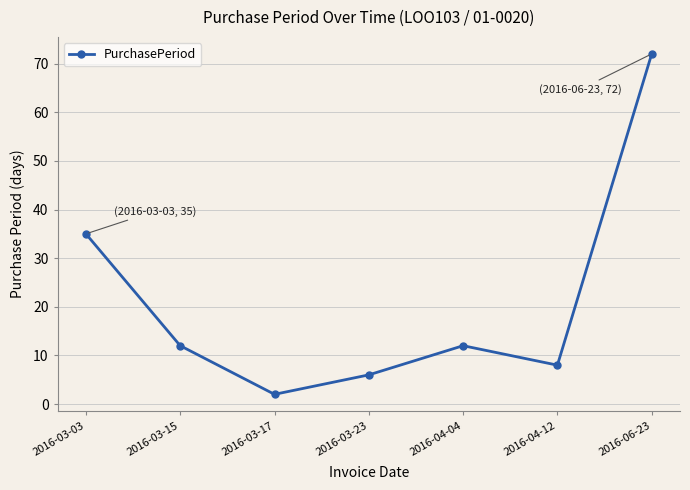

What value does the data have at 2016-03-03?

35